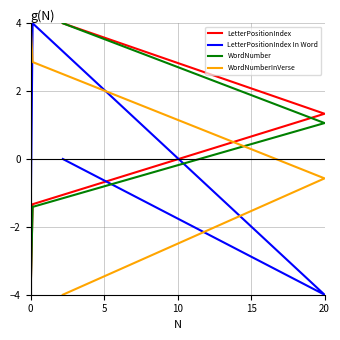

The LetterPositionIndex In Word series shows -2.0 at 0. True or false?

True